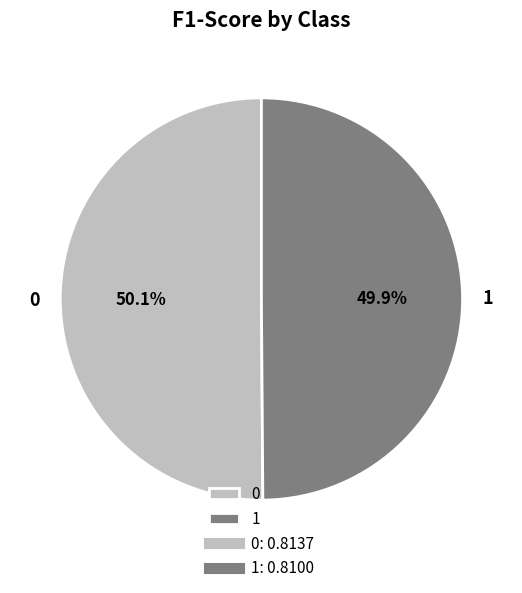

Combined, do 1 and 0 account for over 50%?

Yes